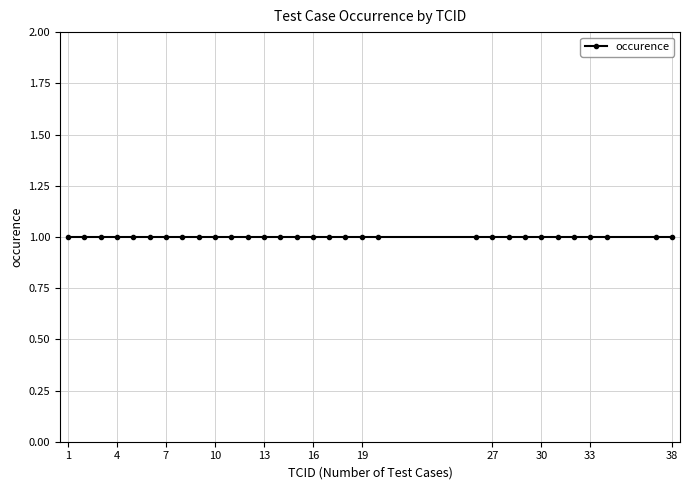

List the labels in order of Username value, largest first.

1, 2, 3, 4, 5, 6, 7, 8, 9, 10, 11, 12, 13, 14, 15, 16, 17, 18, 19, 20, 26, 27, 28, 29, 30, 31, 32, 33, 34, 37, 38